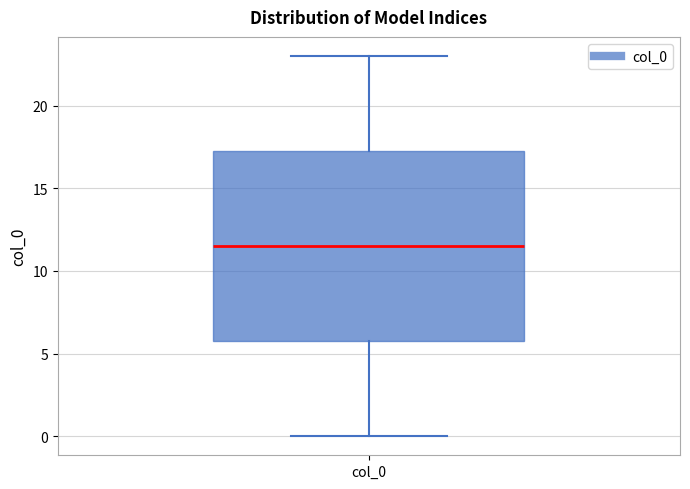

Read this box plot against the y-axis: the position of the median line, the range covered by the box, and the ends of both whiskers. The values are not printed on the chart, so give them approximately, as read against the axis.

median 11.5, box 6.0 to 17.5, whiskers 0.0 to 23.0